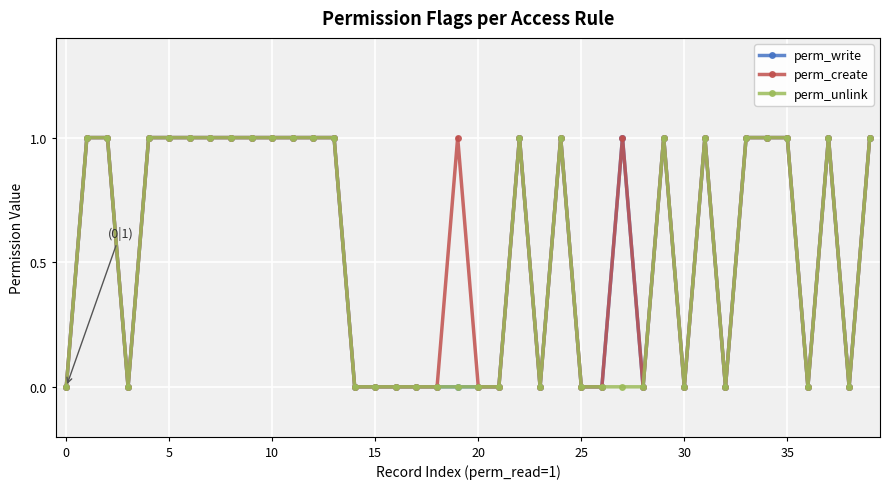

How many values in the perm_create series are below 1?

17